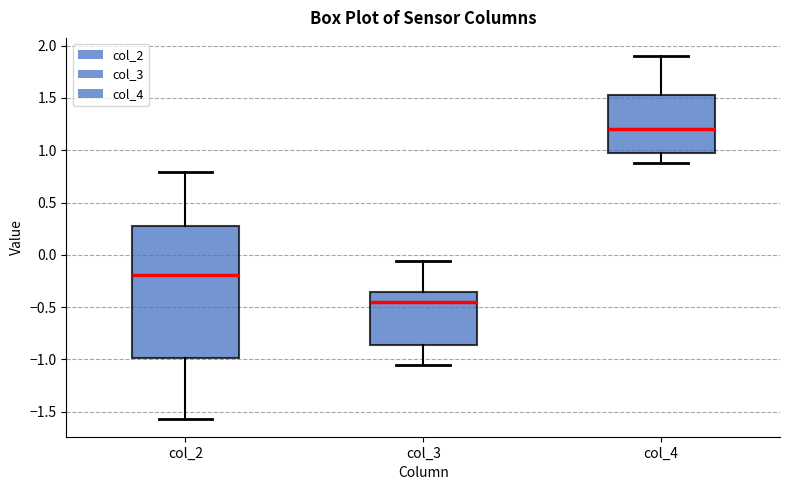

Reading left to right, read every box against the y-axis: the position of its median line, the range the box covers, and the ends of its whiskers. The values are not printed on the chart, so give them approximately, as read against the axis.

col_2: median -0.20, box -1.00 to 0.30, whiskers -1.55 to 0.80
col_3: median -0.45, box -0.85 to -0.35, whiskers -1.05 to -0.05
col_4: median 1.20, box 1.00 to 1.55, whiskers 0.90 to 1.90